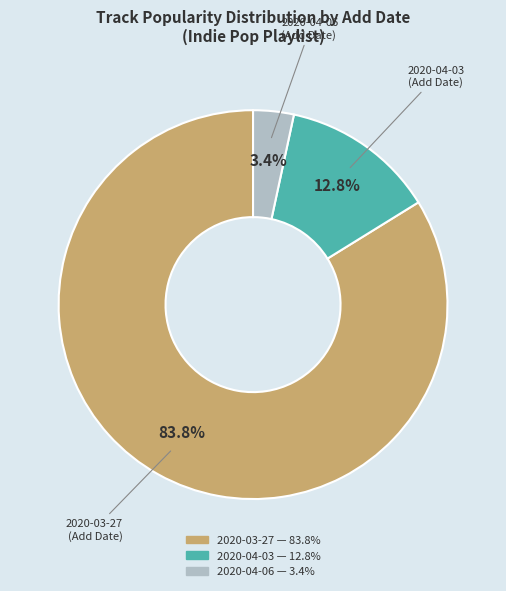

To the nearest percent, what is the difference between the largest and smallest slice percentages?

80%